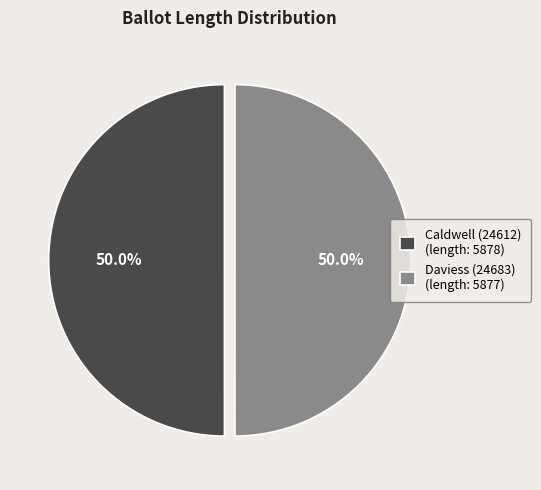

Count the number of slices in the pie.

2